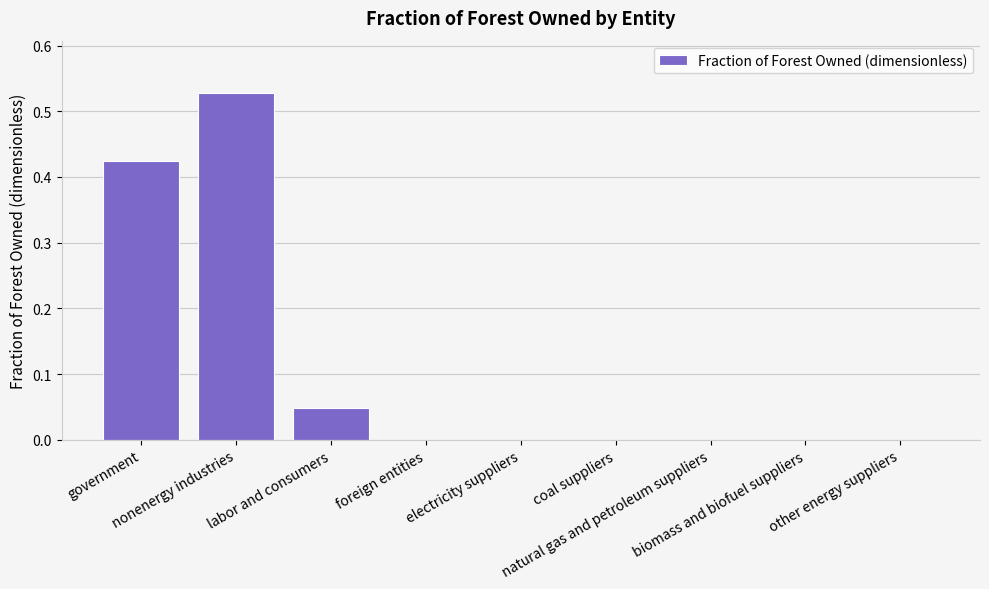

What is the sum of all values?

1.0